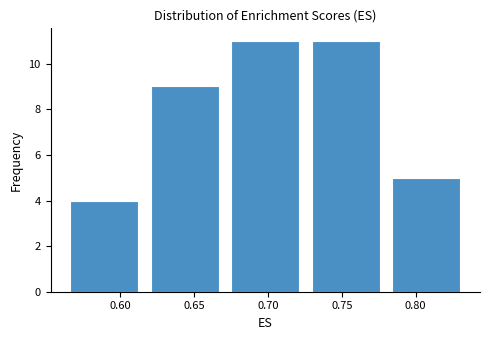

How tall is the bar that spans 0.560 to 0.615 on the x-axis? Neither the bar edges nor the heights are printed on the chart, so give them approximately, as read against the axes.

4